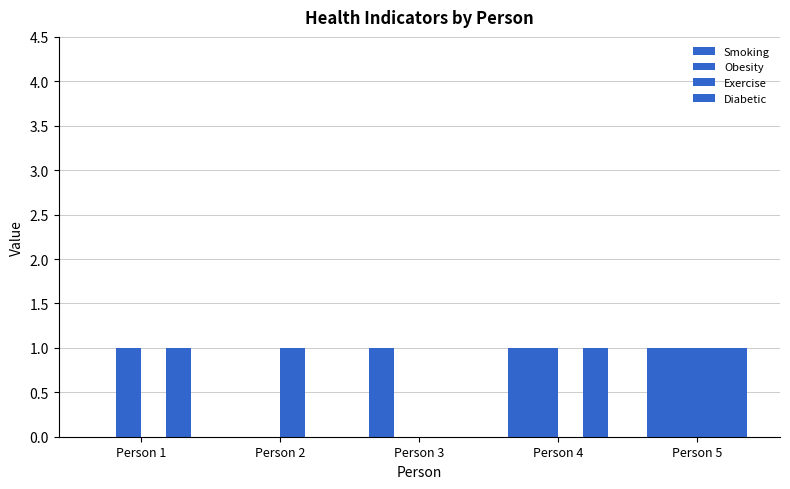

Does the chart contain stacked bars?

No